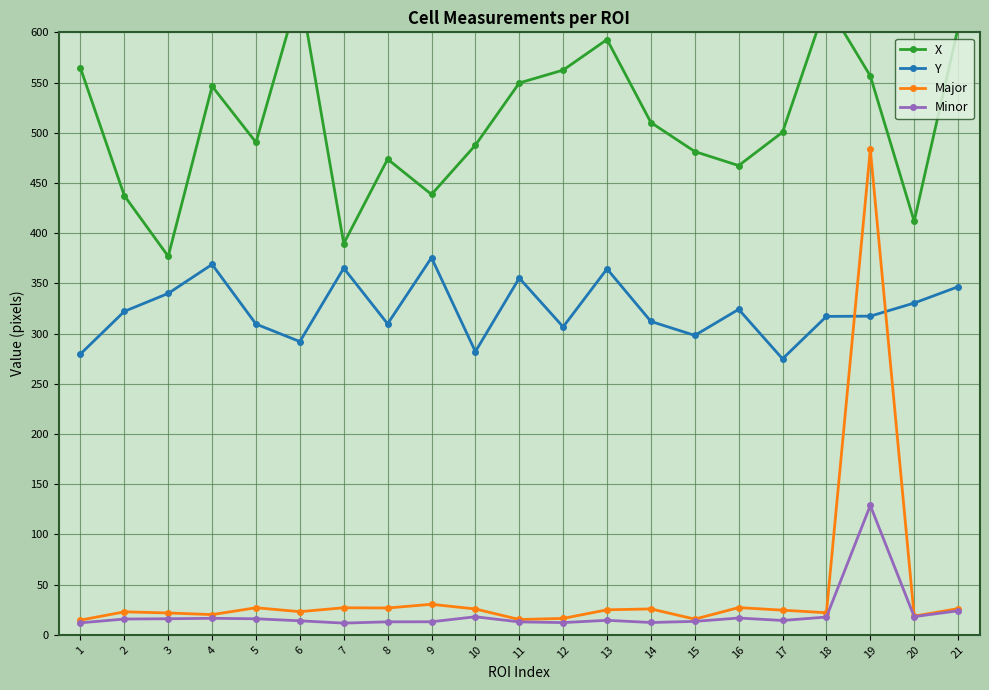

Count the number of data series in this chart.

4